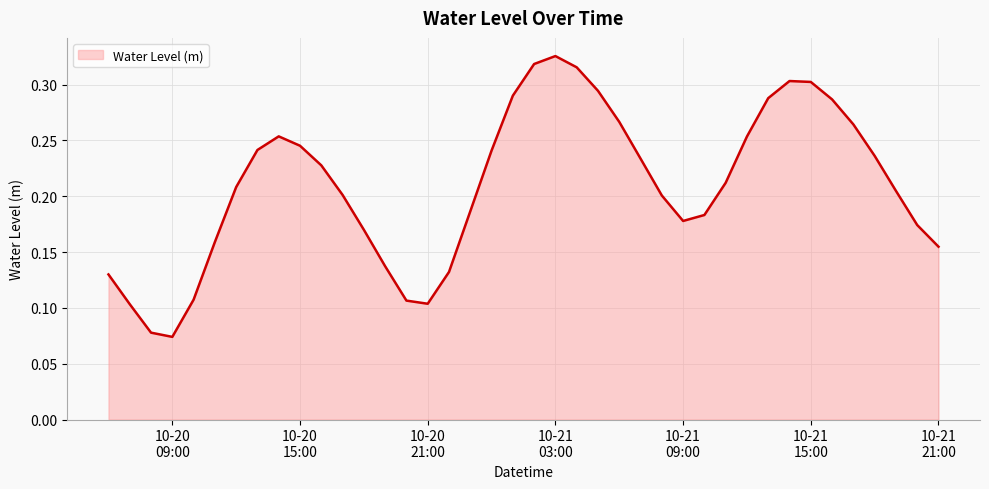

Reading left to right, extract all data points from this chart.

0.1	0.1	0.1	0.1	0.1	0.2	0.2	0.2	0.3	0.2	0.2	0.2	0.2	0.1	0.1	0.1	0.1	0.2	0.2	0.3	0.3	0.3	0.3	0.3	0.3	0.2	0.2	0.2	0.2	0.2	0.3	0.3	0.3	0.3	0.3	0.3	0.2	0.2	0.2	0.2